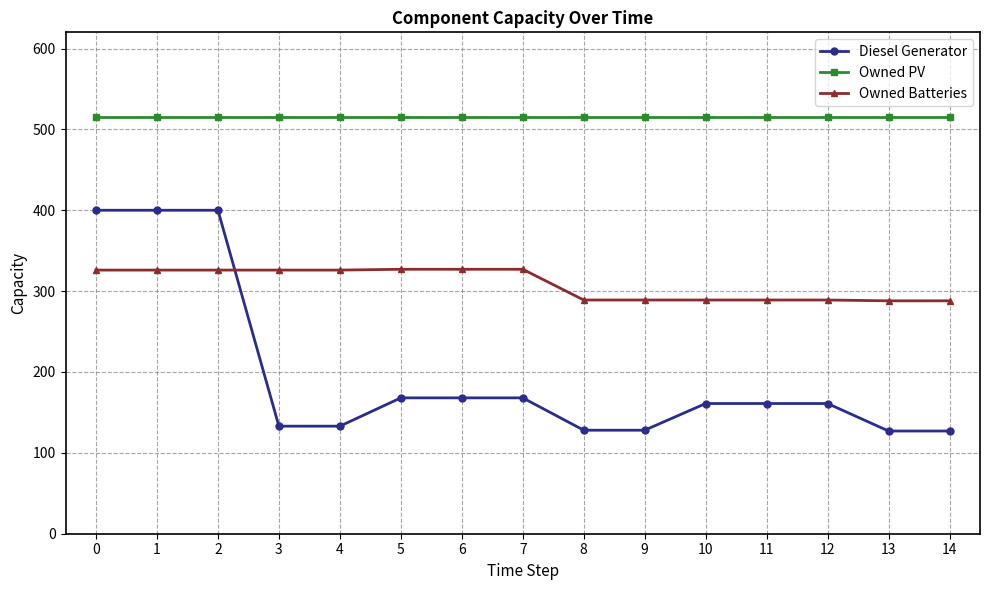

List the series in order of their overall mean, highest first.

Owned PV, Owned Batteries, Diesel Generator